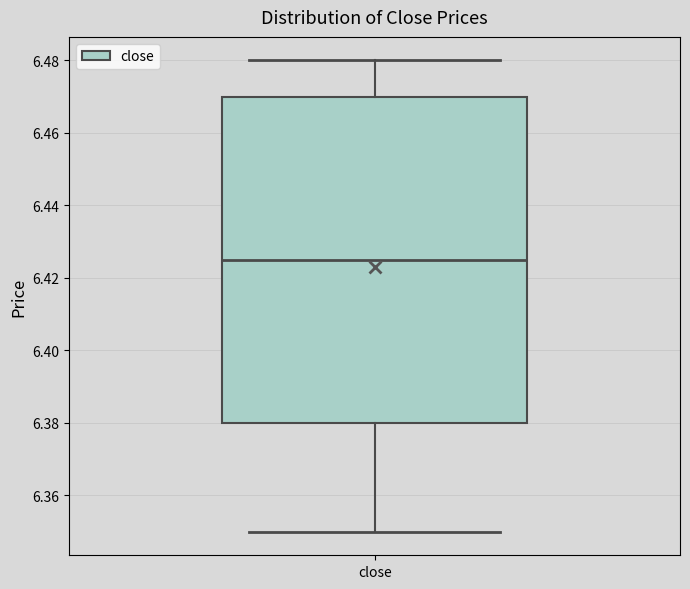

Transcribe this box plot: give where the median line is, the range the box spans, and where the two whiskers end, as read against the y-axis. The values are not printed on the chart, so give them approximately, as read against the axis.

median 6.426, box 6.380 to 6.470, whiskers 6.350 to 6.480